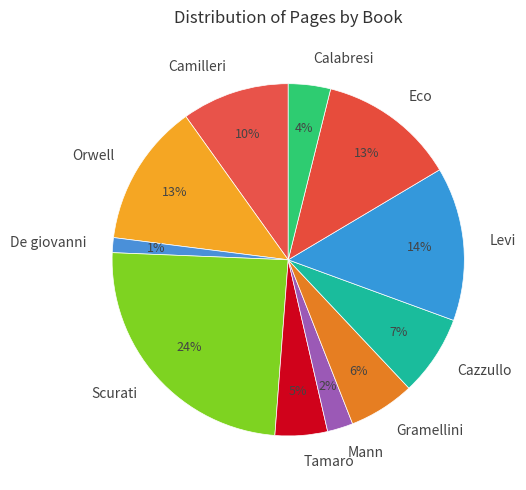

Which has a higher value, Camilleri or Gramellini?

Camilleri